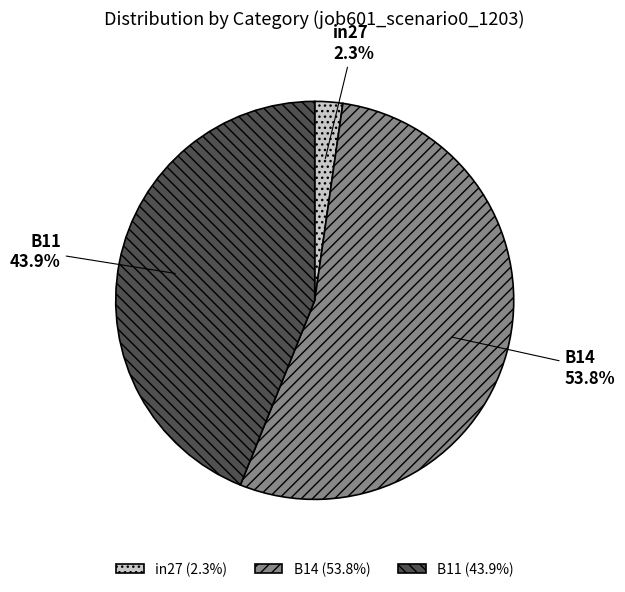

Is the sum of B11 and B14 greater than half?

Yes